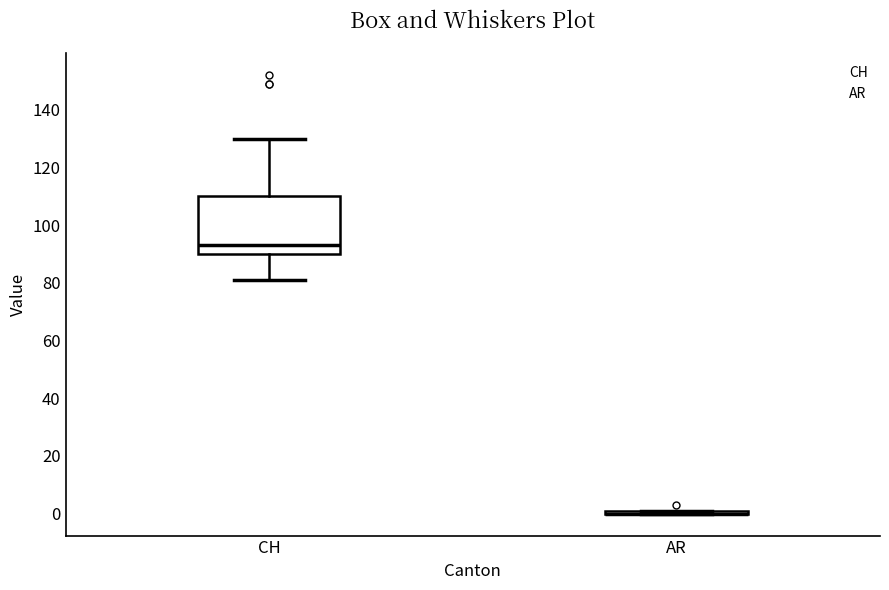

Reading left to right, read every box against the y-axis: the position of its median line, the range the box covers, and the ends of its whiskers. The values are not printed on the chart, so give them approximately, as read against the axis.

CH: median 94, box 90 to 110, whiskers 82 to 130
AR: box collapsed to a line at 0, whiskers 0 to 2